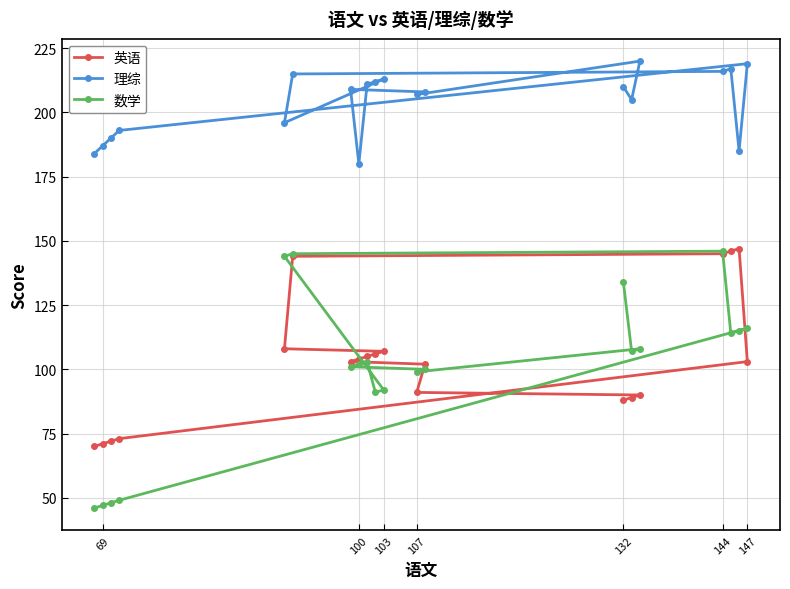

At how many categories does at least one series exceed 66?

20